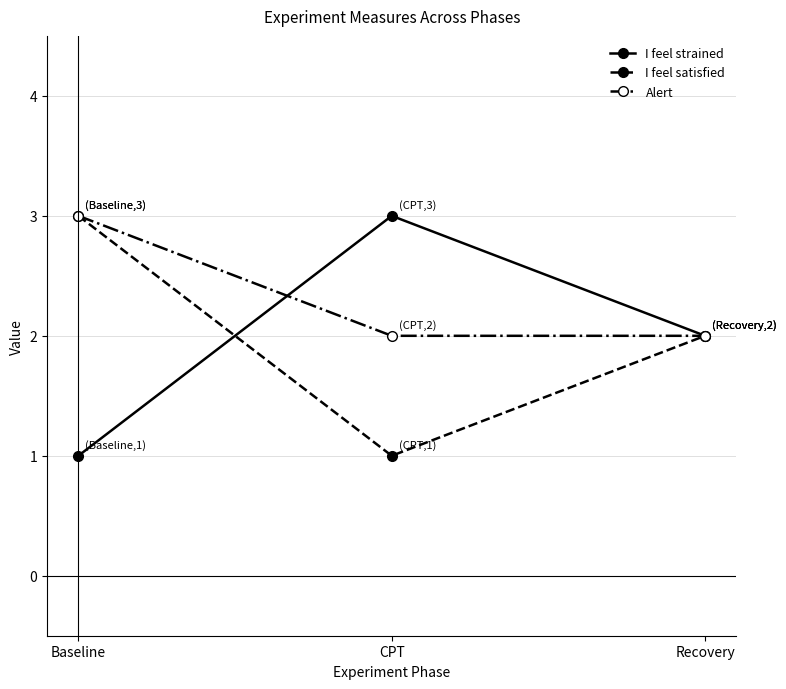

Reading left to right, what are all the values shown in this chart?

I feel strained: 1	3	2
I feel satisfied: 3	1	2
Alert: 3	2	2